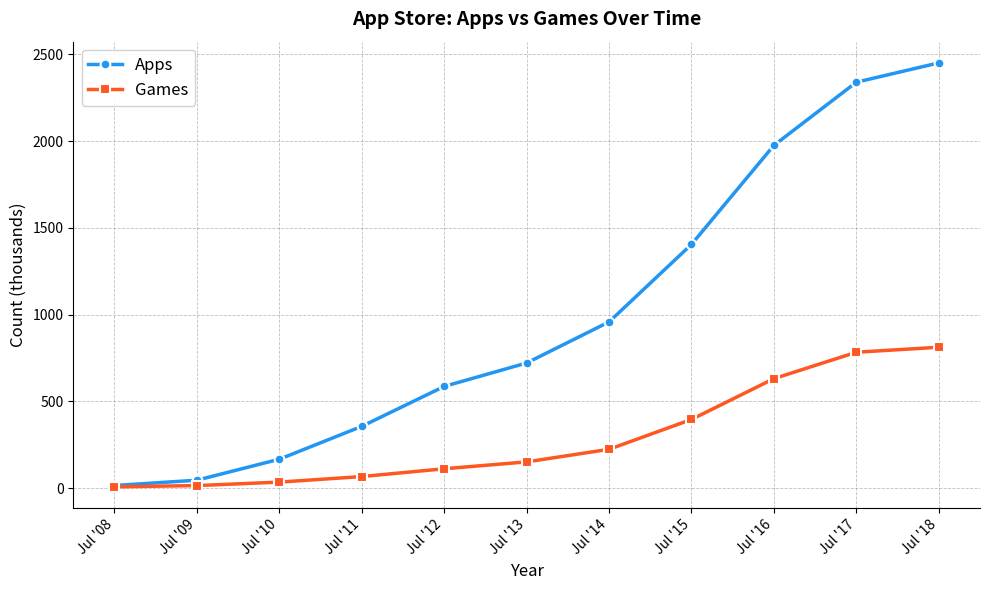

What is the difference between the maximum and minimum values in the Apps series?

2434.9